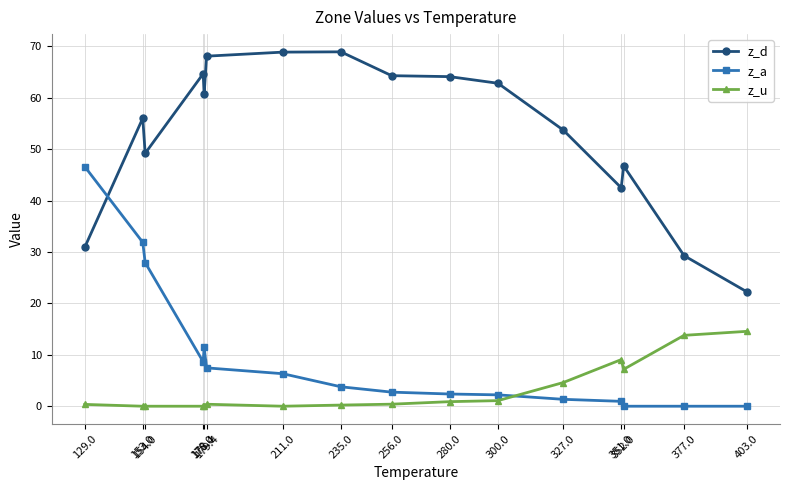

In z_a, how many points are higher than both neighbors (excluding endpoints)?

1